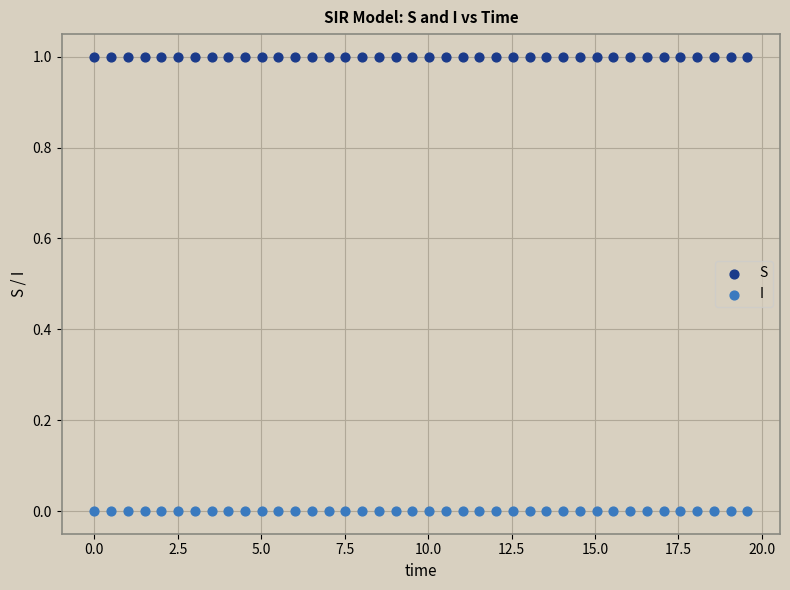

Which series contains the highest Y value?

S